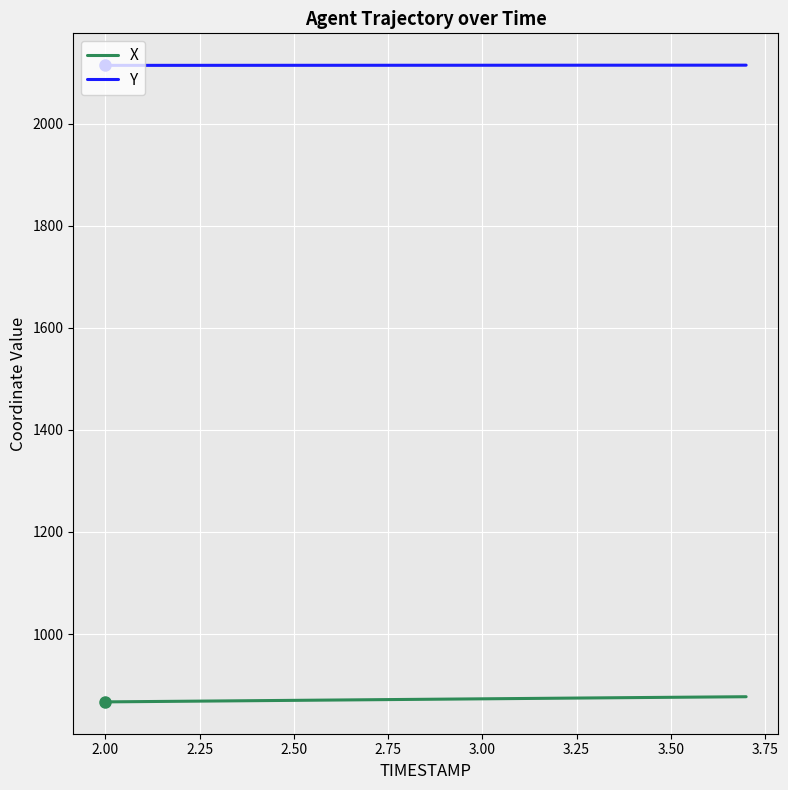

True or false: Y and X intersect in this chart.

False